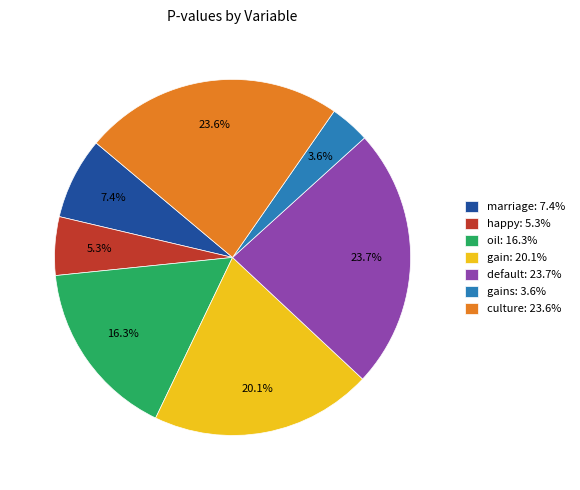

Which slice is the smallest?

gains: 3.6%